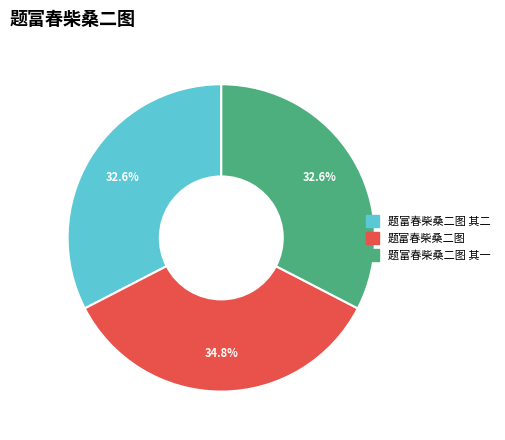

How many slices are in this pie chart?

3